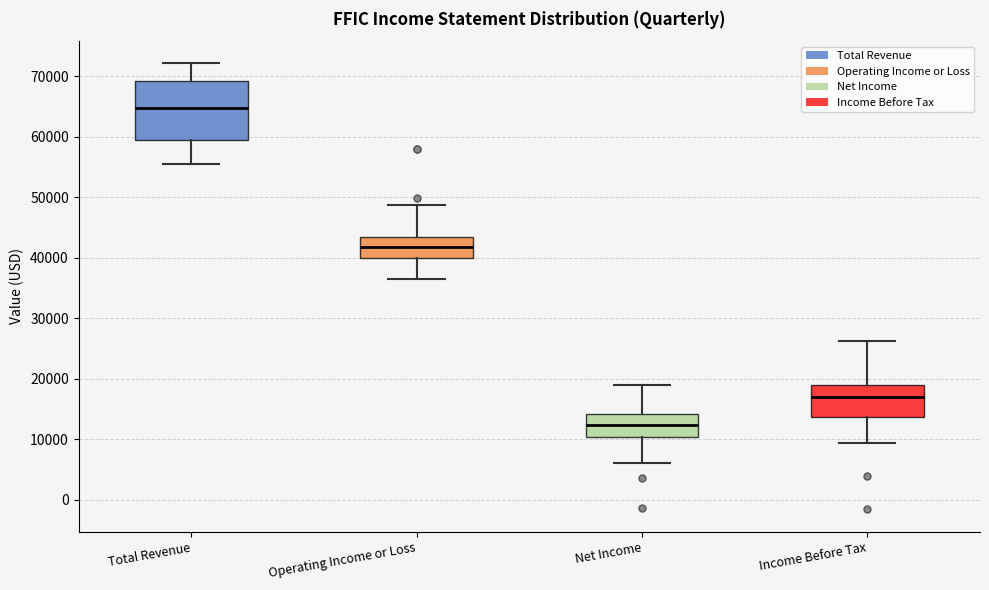

Where is the upper edge of the box for Operating Income or Loss on the y-axis? The values are not printed on the chart, so give them approximately, as read against the axis.

44000